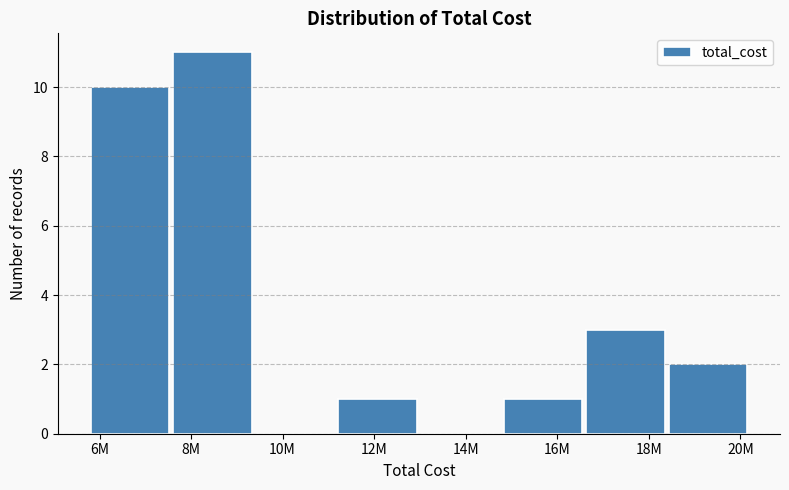

Reading left to right, what are all the values shown in this chart?

6M=10	8M=11	10M=0	12M=1	14M=0	16M=1	18M=3	20M=2